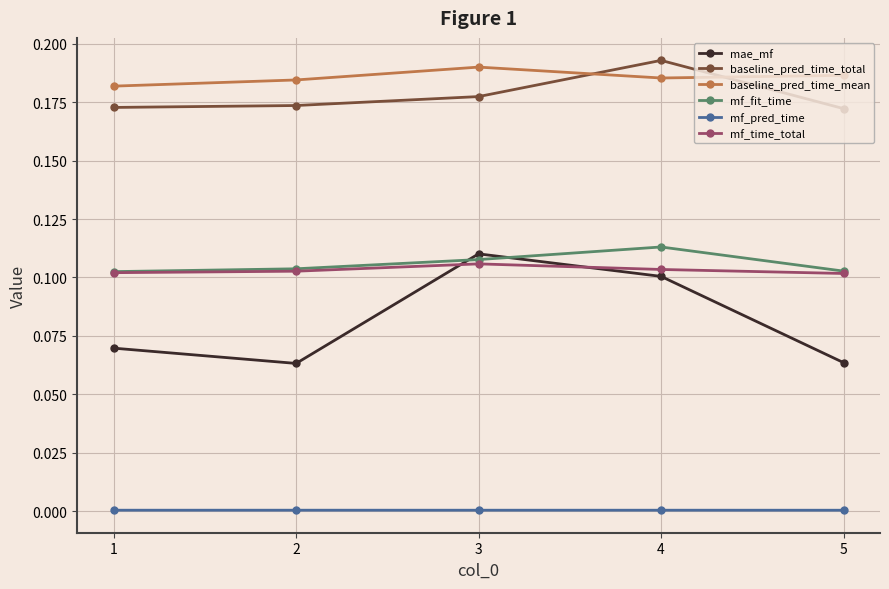

Which category has the highest value in the mae_mf series?

3